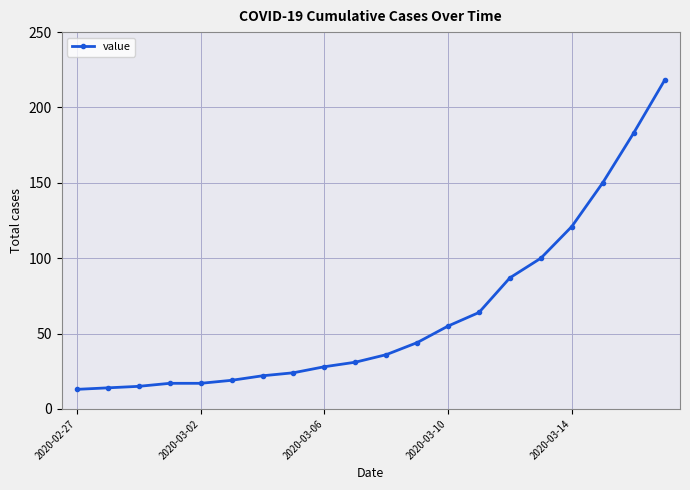

What is the difference between the maximum and minimum values?

205